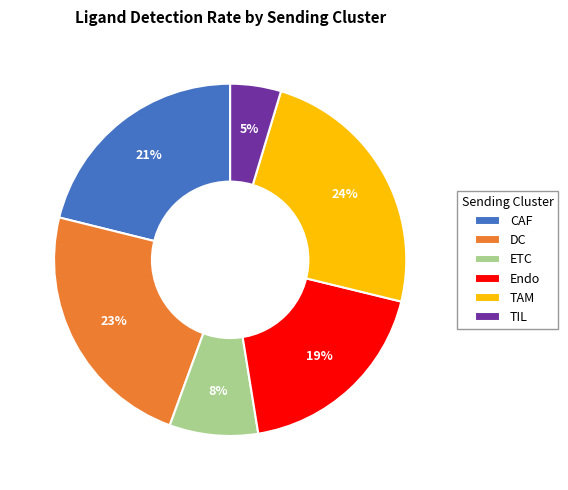

To the nearest percent, what is the average slice percentage?

17%